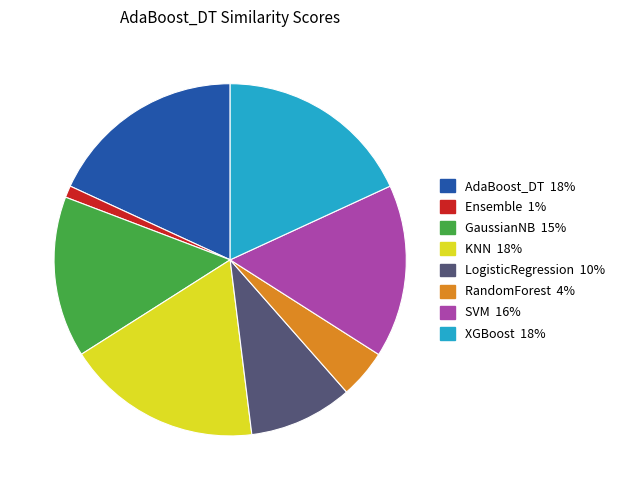

Count the number of slices in the pie.

8